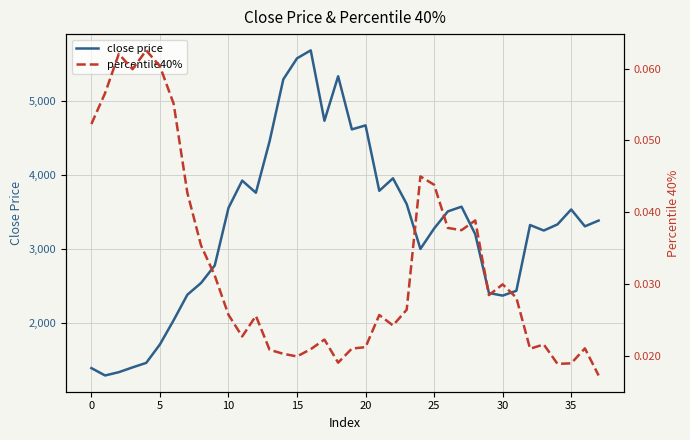

Is it true that close price equals 2373.7 at 30?

True